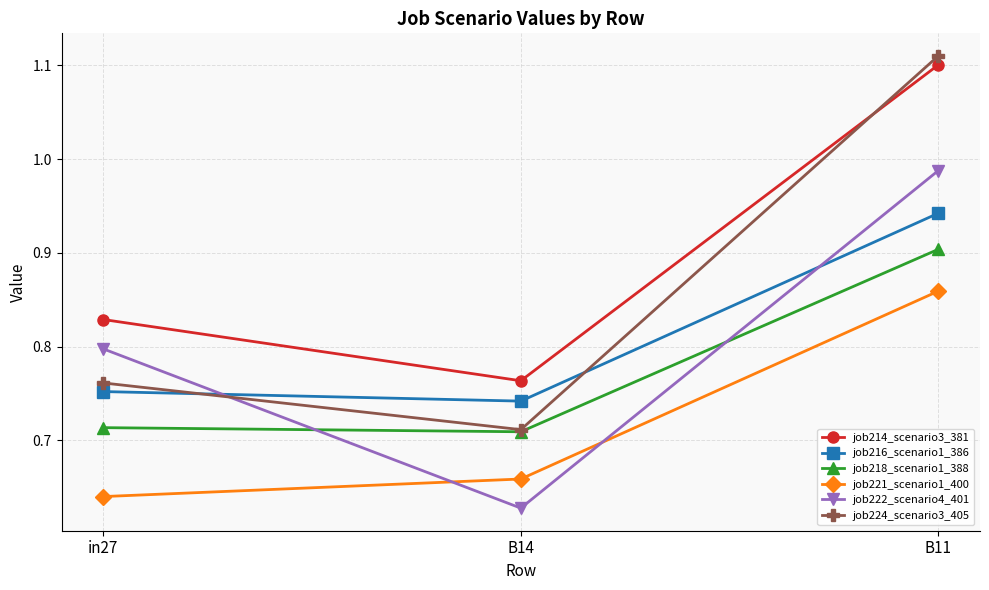

What is the sum of all job224_scenario3_405 values?

2.6